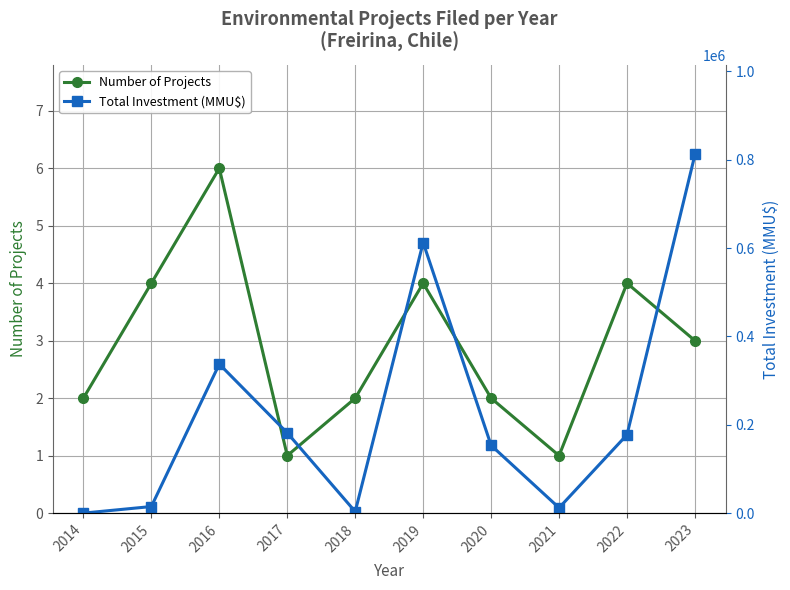

At which category is the sum across all series the highest?

2023